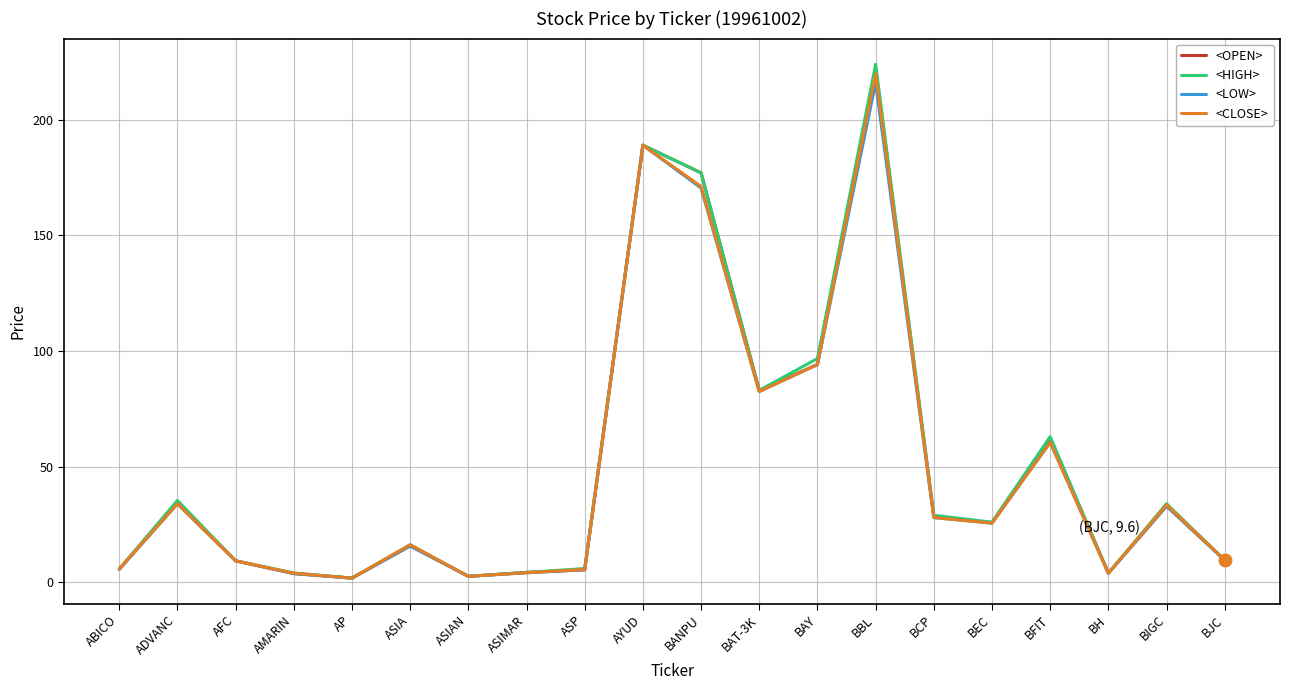

What is the total value across all series at BAY?

379.3